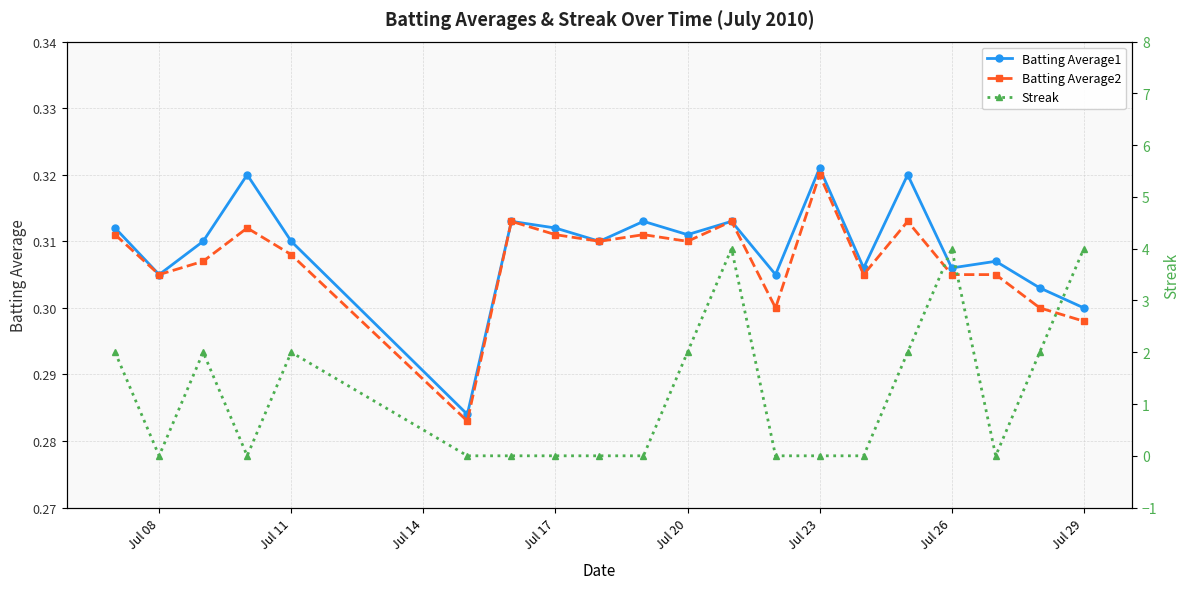

Reading left to right, list all the values displayed in this chart.

Batting Average1: 0.3	0.3	0.3	0.3	0.3	0.3	0.3	0.3	0.3	0.3	0.3	0.3	0.3	0.3	0.3	0.3	0.3	0.3	0.3	0.3
Batting Average2: 0.3	0.3	0.3	0.3	0.3	0.3	0.3	0.3	0.3	0.3	0.3	0.3	0.3	0.3	0.3	0.3	0.3	0.3	0.3	0.3
Streak: 2.0	0.0	2.0	0.0	2.0	0.0	0.0	0.0	0.0	0.0	2.0	4.0	0.0	0.0	0.0	2.0	4.0	0.0	2.0	4.0